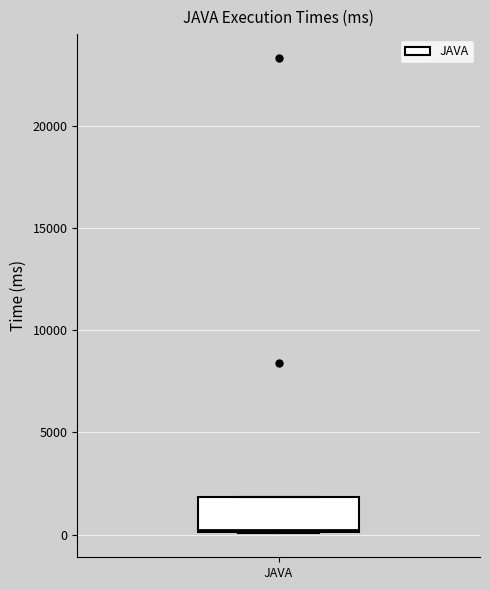

Read this box plot against the y-axis: the position of the median line, the range covered by the box, and the ends of both whiskers. The values are not printed on the chart, so give them approximately, as read against the axis.

median 0, box 0 to 2000, whiskers 0 to 2000